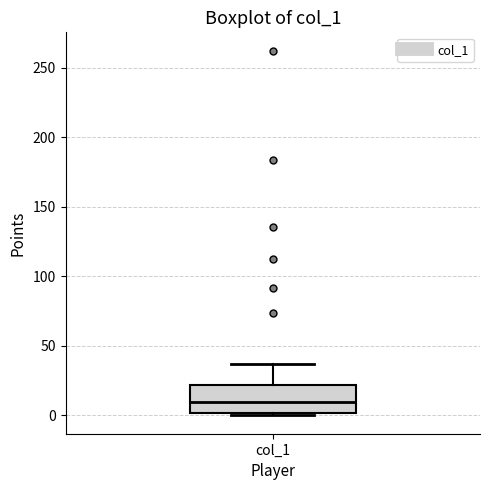

Transcribe this box plot: give where the median line is, the range the box spans, and where the two whiskers end, as read against the y-axis. The values are not printed on the chart, so give them approximately, as read against the axis.

median 10, box 0 to 20, whiskers 0 (just below the box's lower edge) to 35